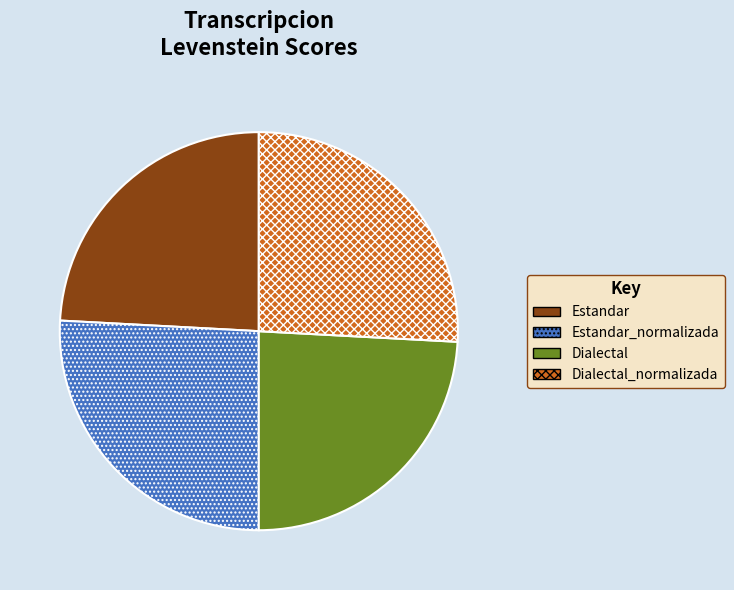

Does any single category account for the majority?

No